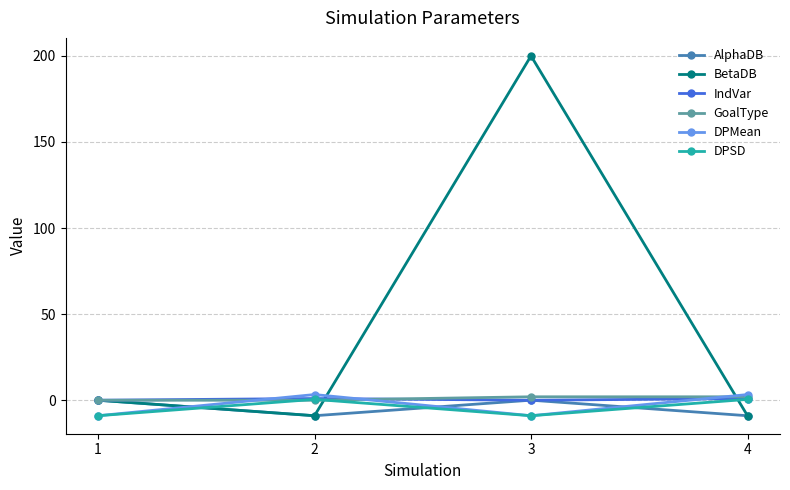

Which series has the largest total across all categories?

BetaDB